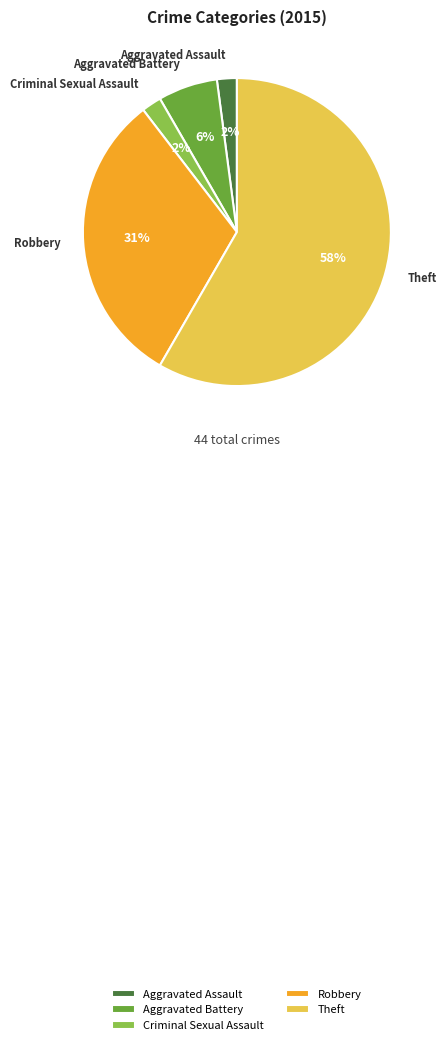

To the nearest percent, what portion does Robbery represent?

31%